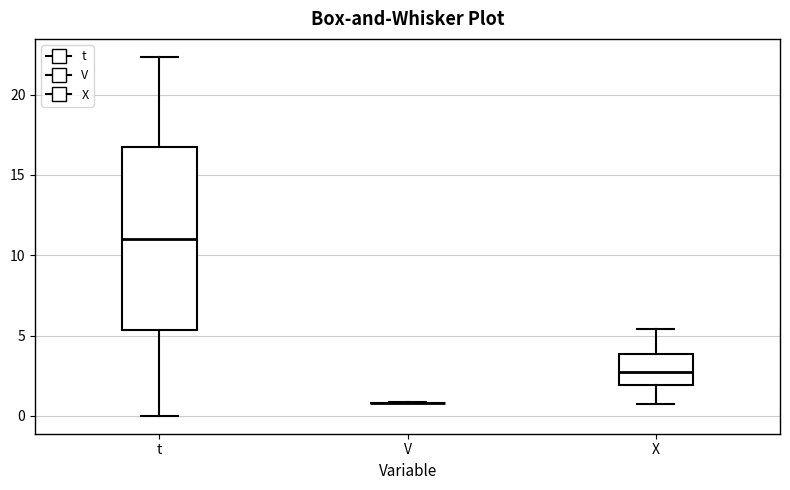

Where does the median line of the box for t sit on the y-axis? The values are not printed on the chart, so give them approximately, as read against the axis.

11.0